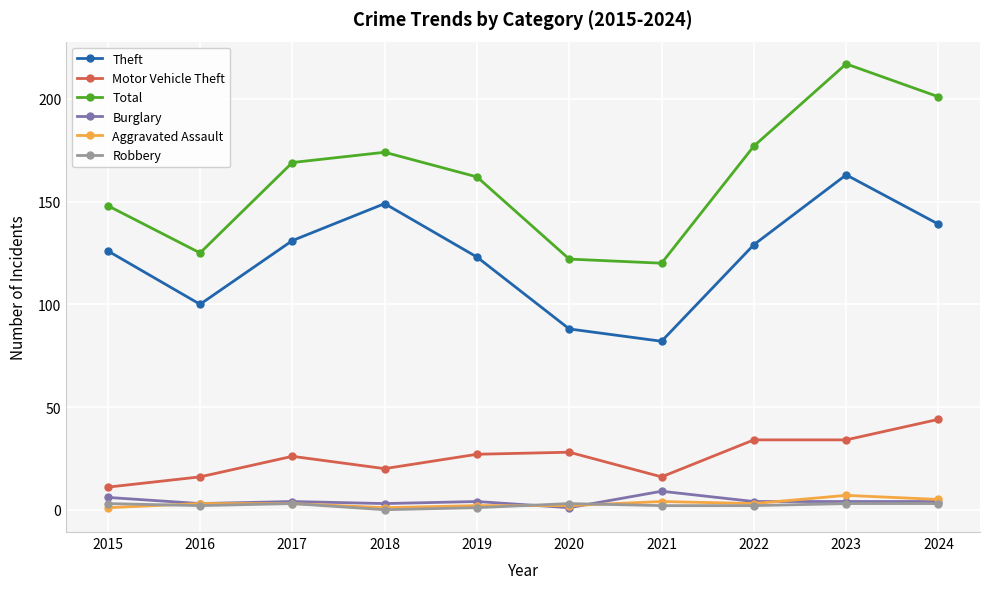

Which series has the largest total across all categories?

Total